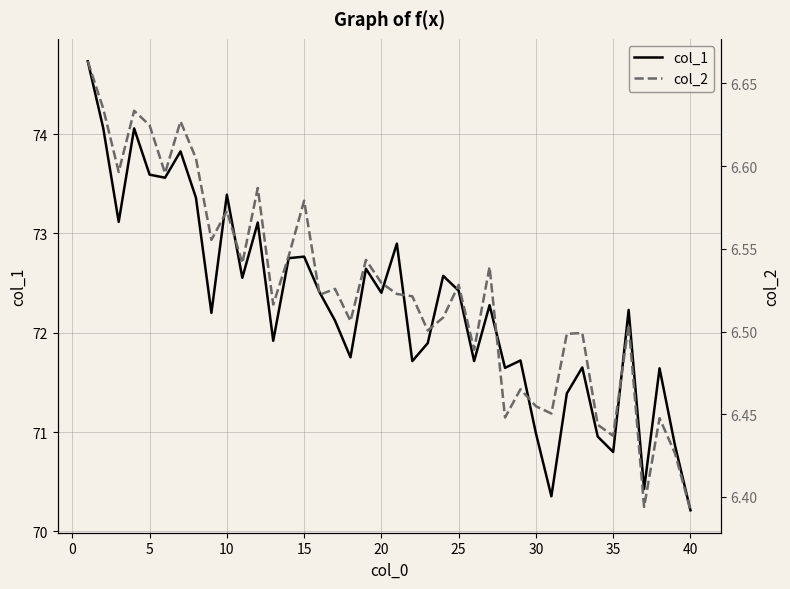

What is the maximum value for col_1?

74.7